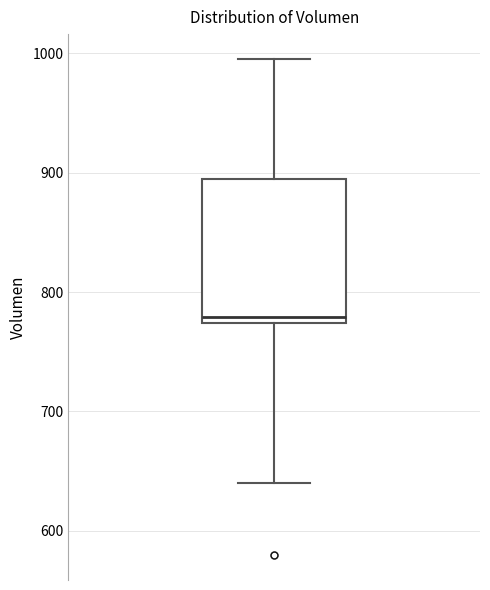

Read this box plot against the y-axis: the position of the median line, the range covered by the box, and the ends of both whiskers. The values are not printed on the chart, so give them approximately, as read against the axis.

median 780, box 770 to 890, whiskers 640 to 1000